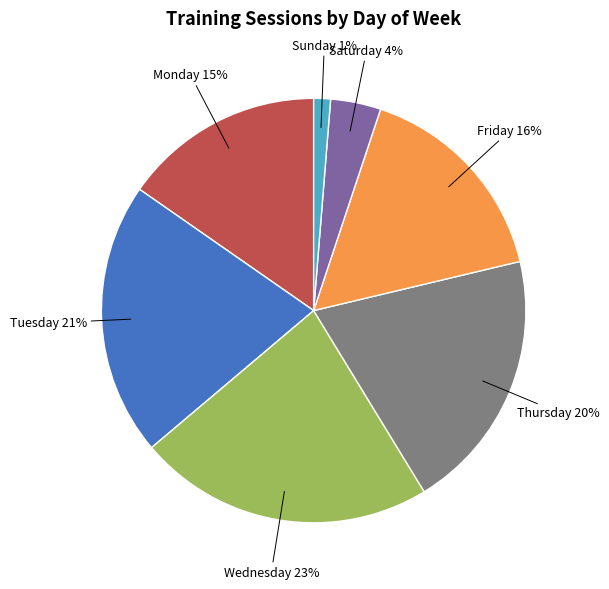

How many slices are in this pie chart?

7